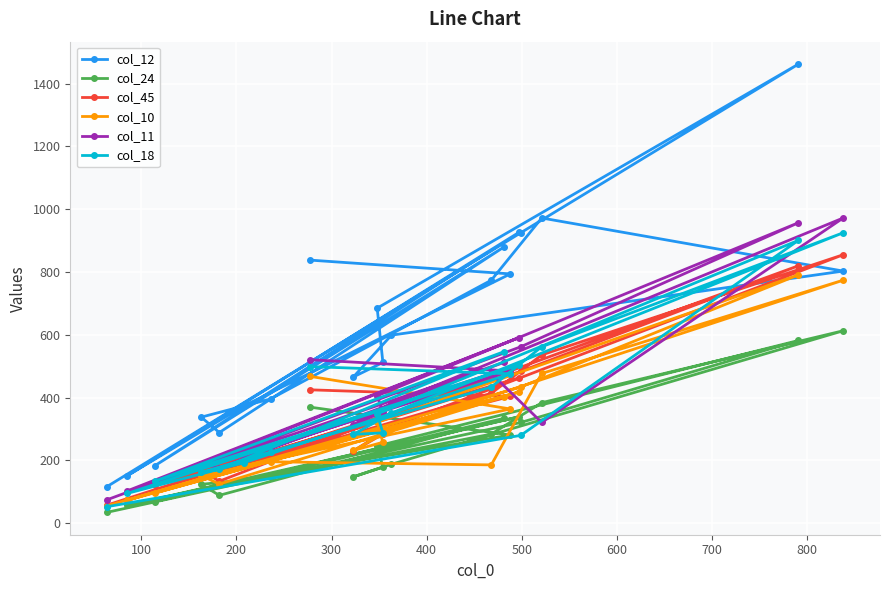

Which series has the largest range (max minus min)?

col_12